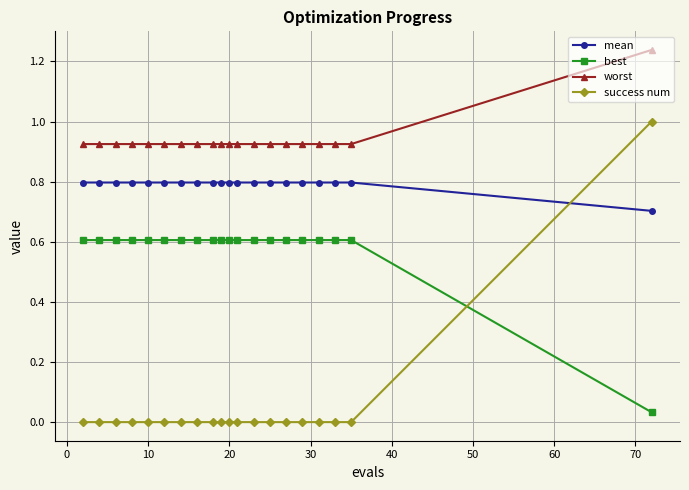

What is the sum of all best values?

11.5